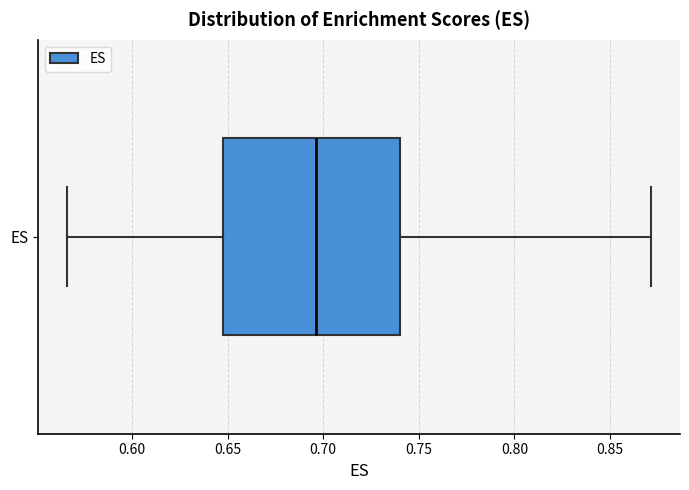

Read this box plot against the x-axis: the position of the median line, the range covered by the box, and the ends of both whiskers. The values are not printed on the chart, so give them approximately, as read against the axis.

median 0.695, box 0.650 to 0.740, whiskers 0.565 to 0.870